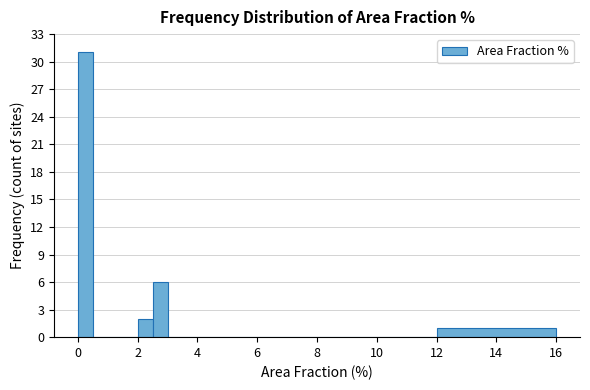

Around what value on the x-axis is the tallest bar? Give the approximate position of its centre, as read against the axis.

0.2